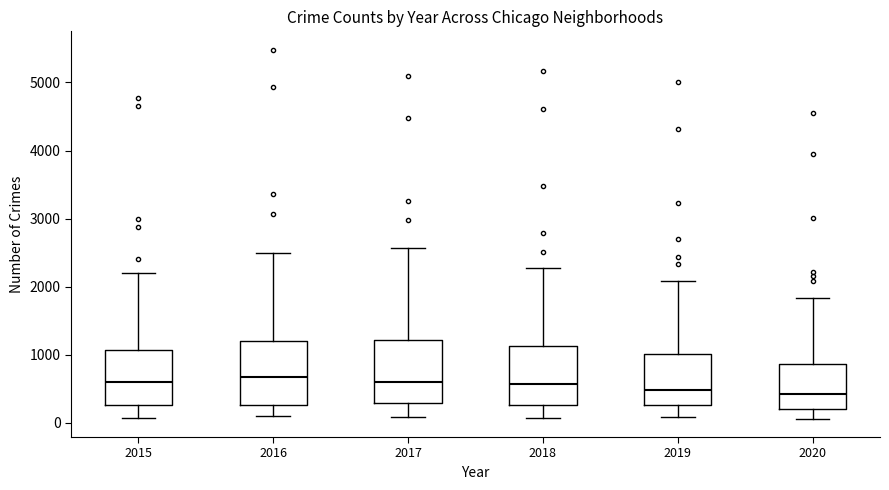

Where is the lower edge of the box at x = 2016 on the y-axis? The values are not printed on the chart, so give them approximately, as read against the axis.

300